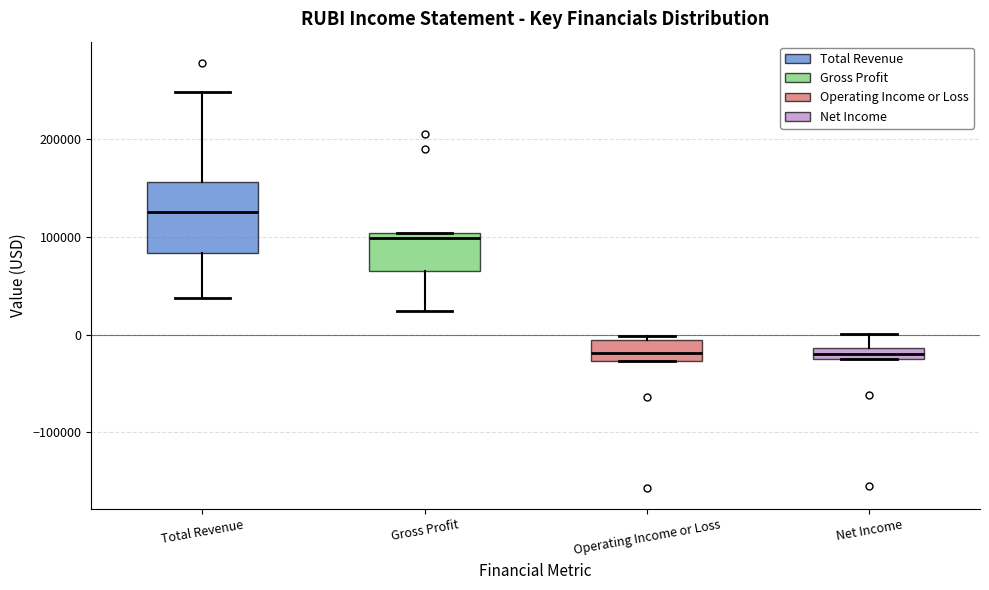

Where does the lower whisker of the box for Gross Profit end on the y-axis? The values are not printed on the chart, so give them approximately, as read against the axis.

20000